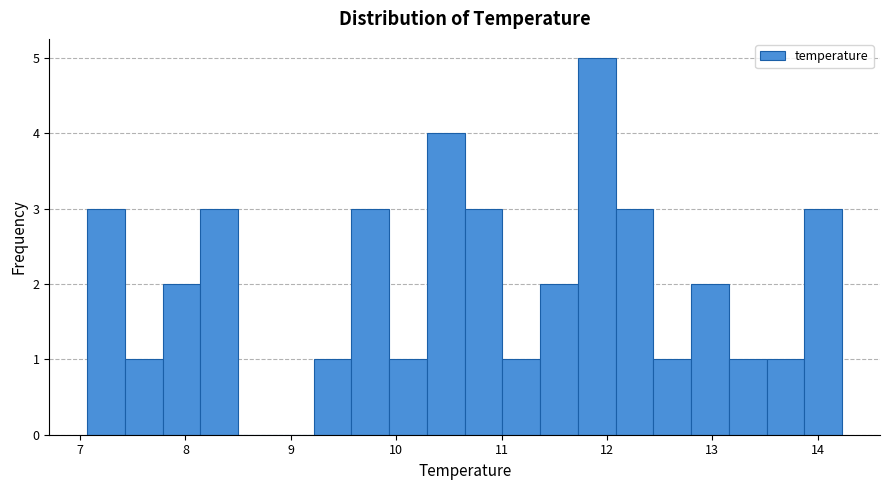

Around what value on the x-axis is the tallest bar? Give the approximate position of its centre, as read against the axis.

11.9